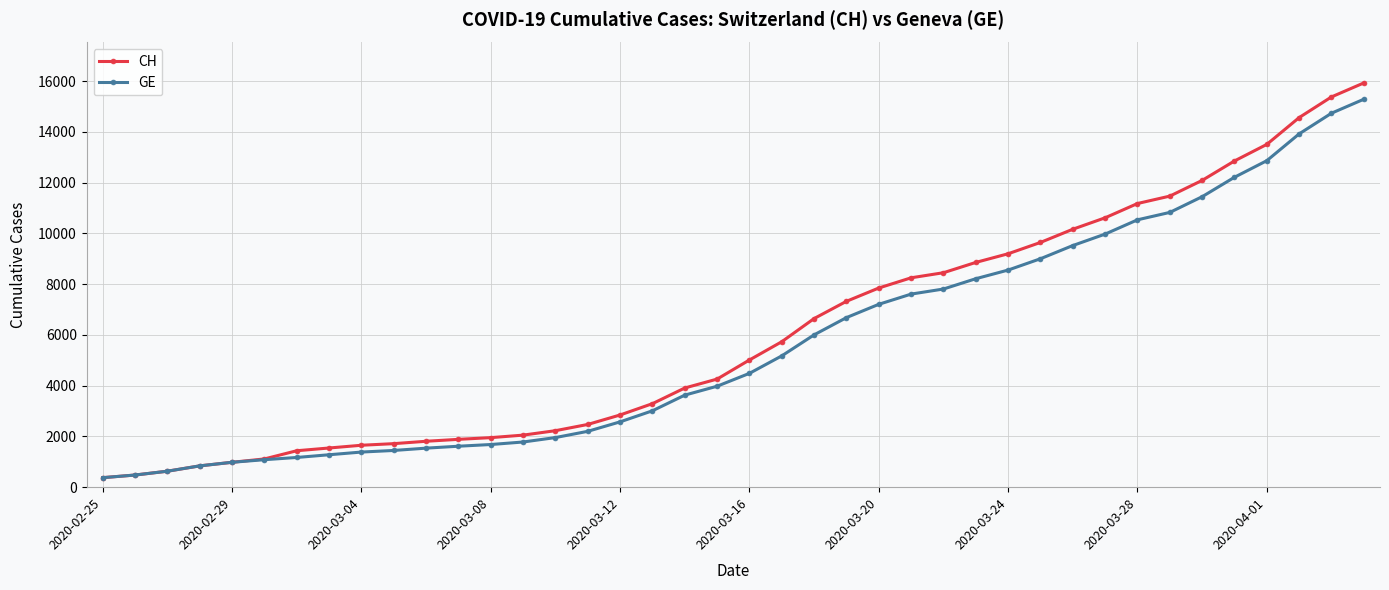

Does the chart have visible grid lines?

Yes